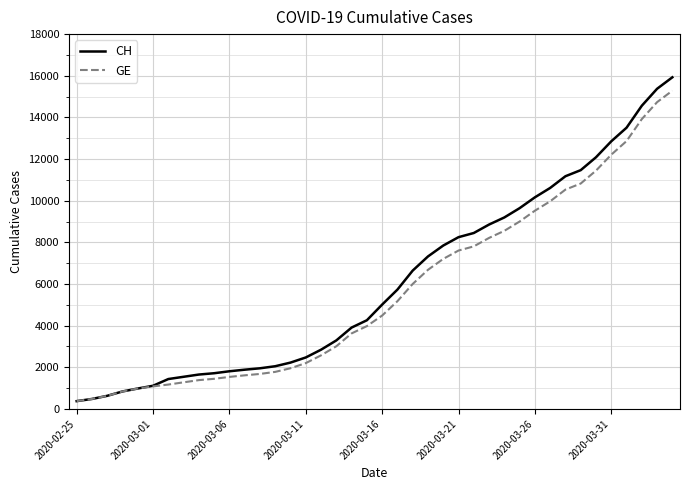

Which series has the largest range (max minus min)?

CH